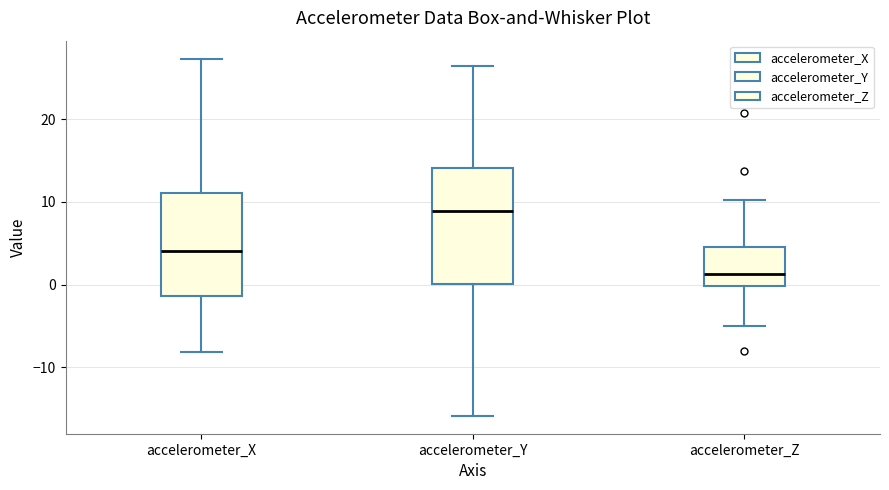

Reading left to right, read every box against the y-axis: the position of its median line, the range the box covers, and the ends of its whiskers. The values are not printed on the chart, so give them approximately, as read against the axis.

accelerometer_X: median 4, box -1 to 11, whiskers -8 to 27
accelerometer_Y: median 9, box 0 to 14, whiskers -16 to 26
accelerometer_Z: median 1, box 0 to 5, whiskers -5 to 10